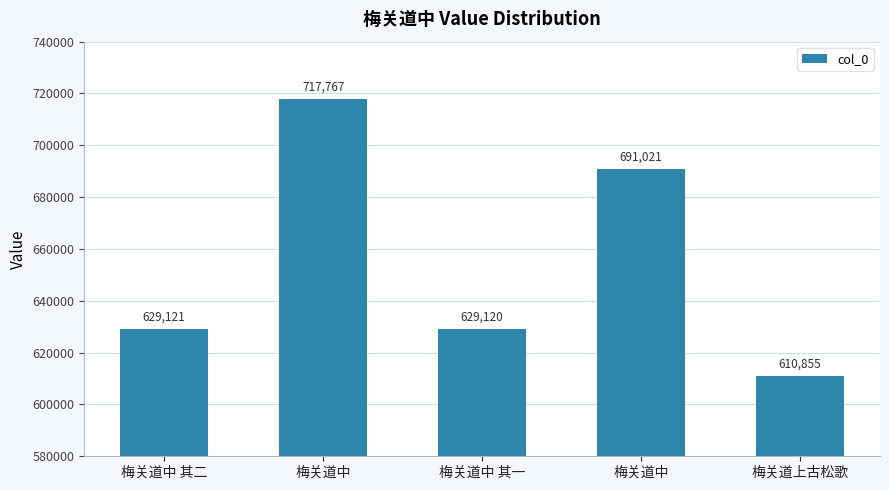

Which has a higher value, 梅关道中 其一 or 梅关道中?

梅关道中